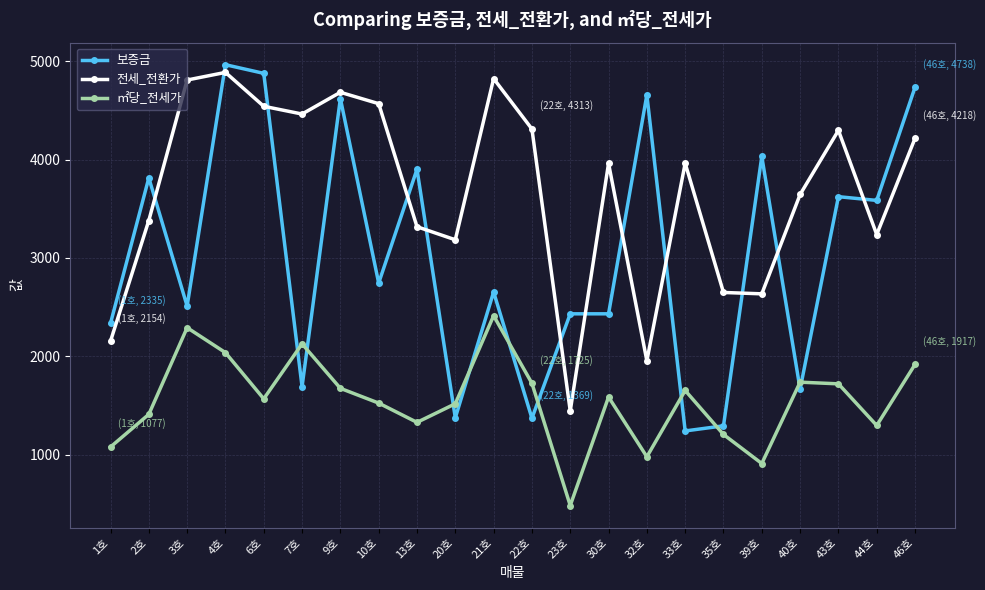

List the series in order of their overall mean, lowest first.

㎡당_전세가, 보증금, 전세_전환가